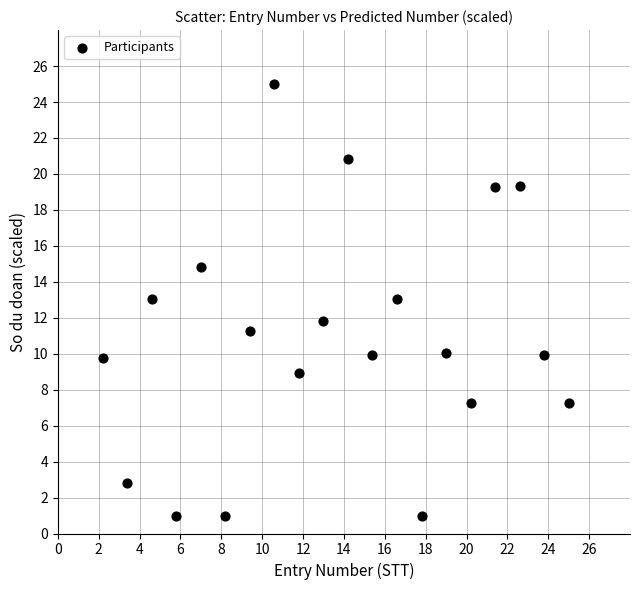

What is the range of X values (max minus min)?

22.8